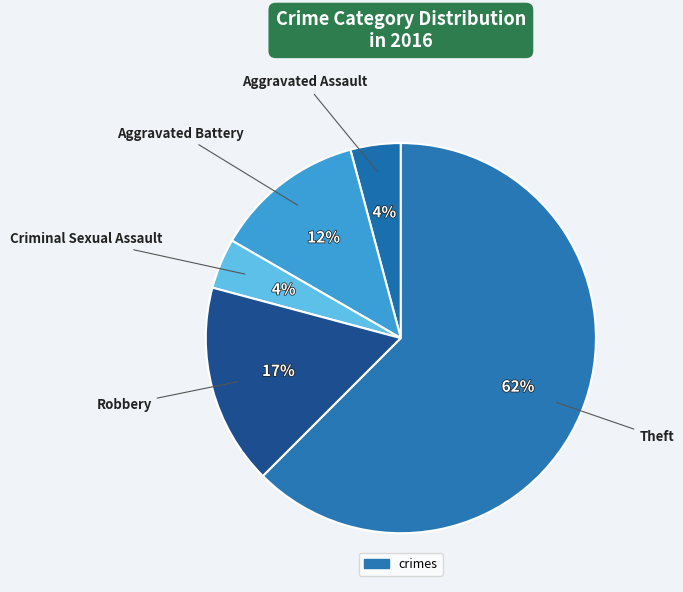

Which slice is the smallest?

Aggravated Assault